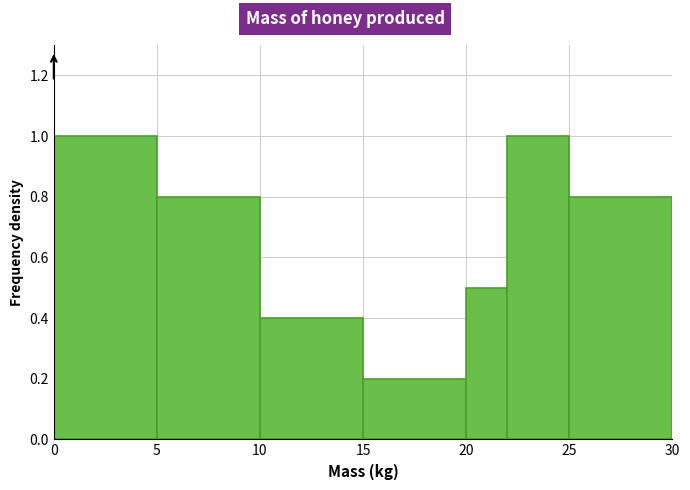

Reading left to right, transcribe this chart: for each bar, give the range it covers on the x-axis and its height. The values are not printed on the chart, so give them approximately, as read against the axis.

0 to 5: 1.0
5 to 10: 0.8
10 to 15: 0.4
15 to 20: 0.2
20 to 22: 0.5
22 to 25: 1.0
25 to 30: 0.8